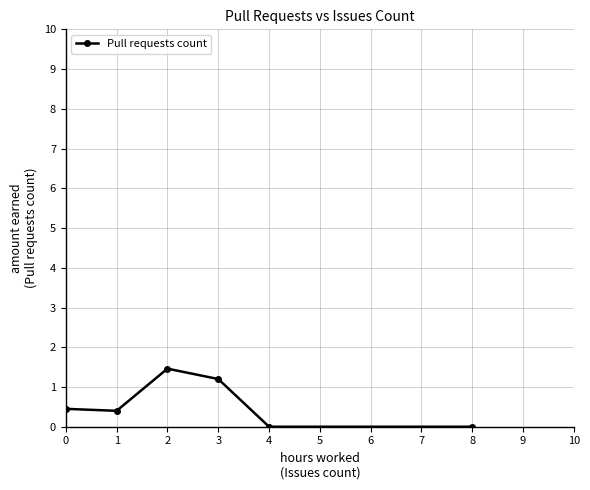

Which has a higher value, 3 or 0?

3